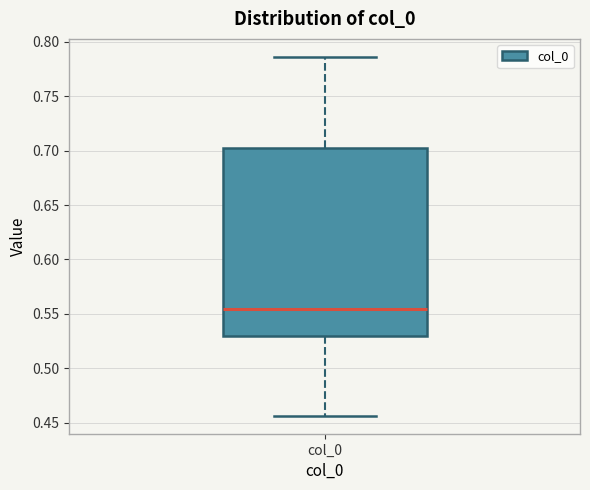

Where does the upper whisker of the box for col_0 end on the y-axis? The values are not printed on the chart, so give them approximately, as read against the axis.

0.785